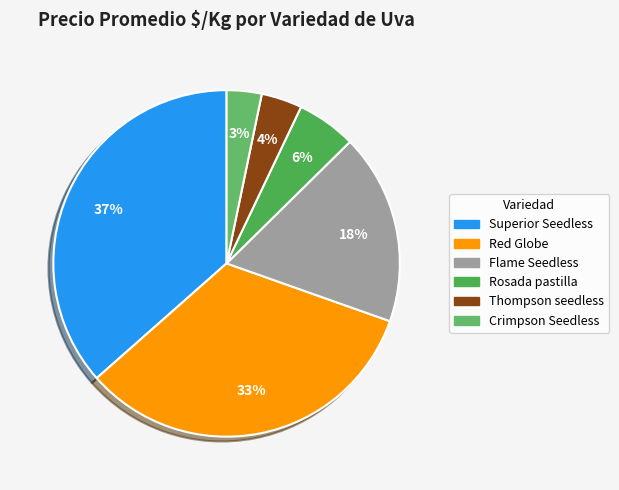

How many slices are in this pie chart?

6